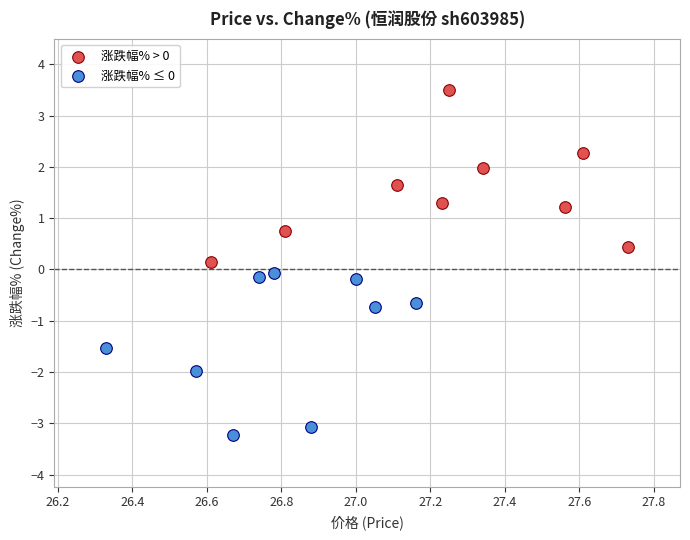

Which series contains the highest Y value?

涨跌幅% > 0